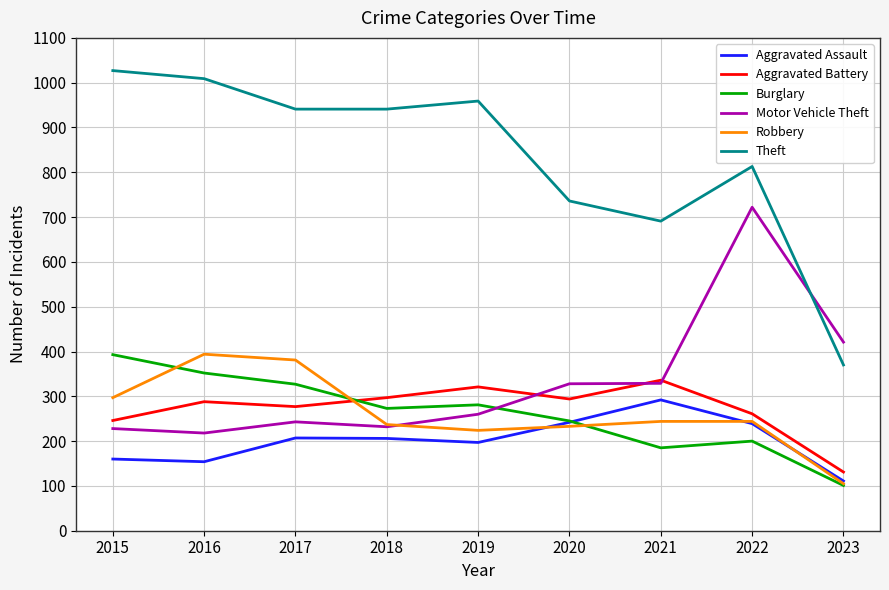

At which category does the chart reach its minimum across all series?

2023